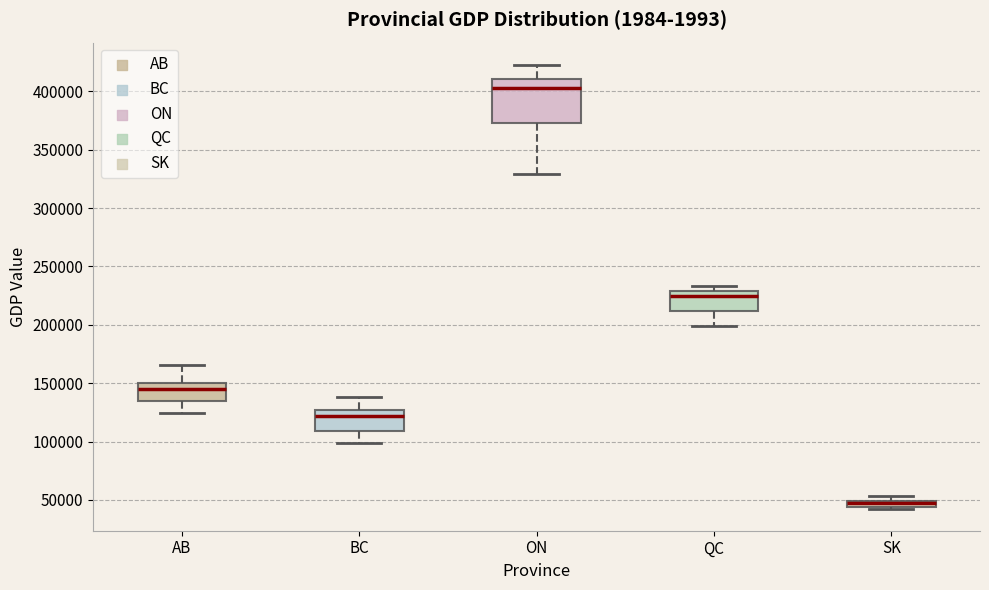

Comparing the boxes themselves (not the whiskers), which one is the tallest?

ON